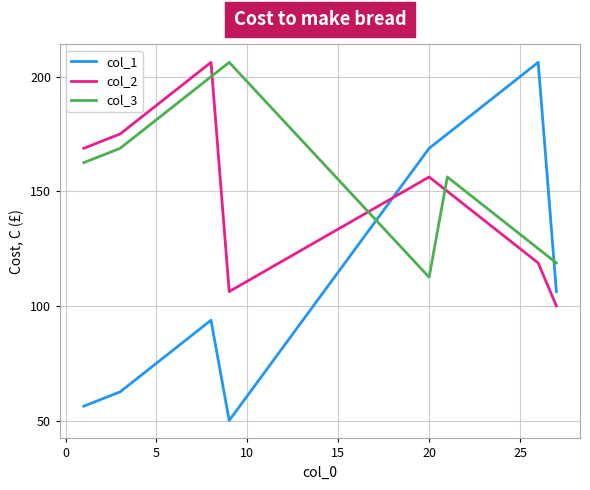

What are all the series names shown in the legend?

col_1, col_2, col_3